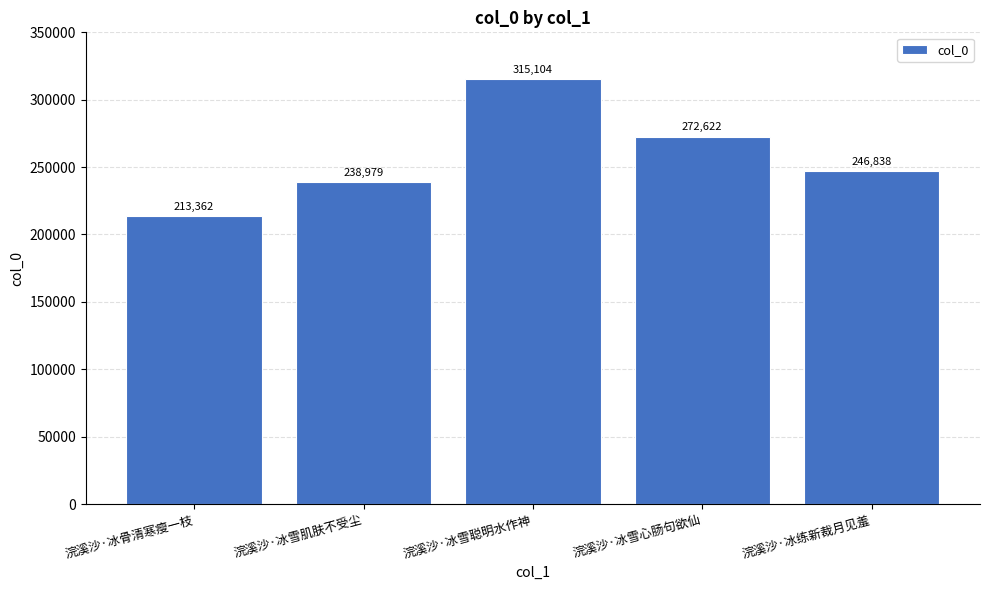

What is the change in value from 浣溪沙·冰雪肌肤不受尘 to 浣溪沙·冰雪心肠句欲仙?

+33643